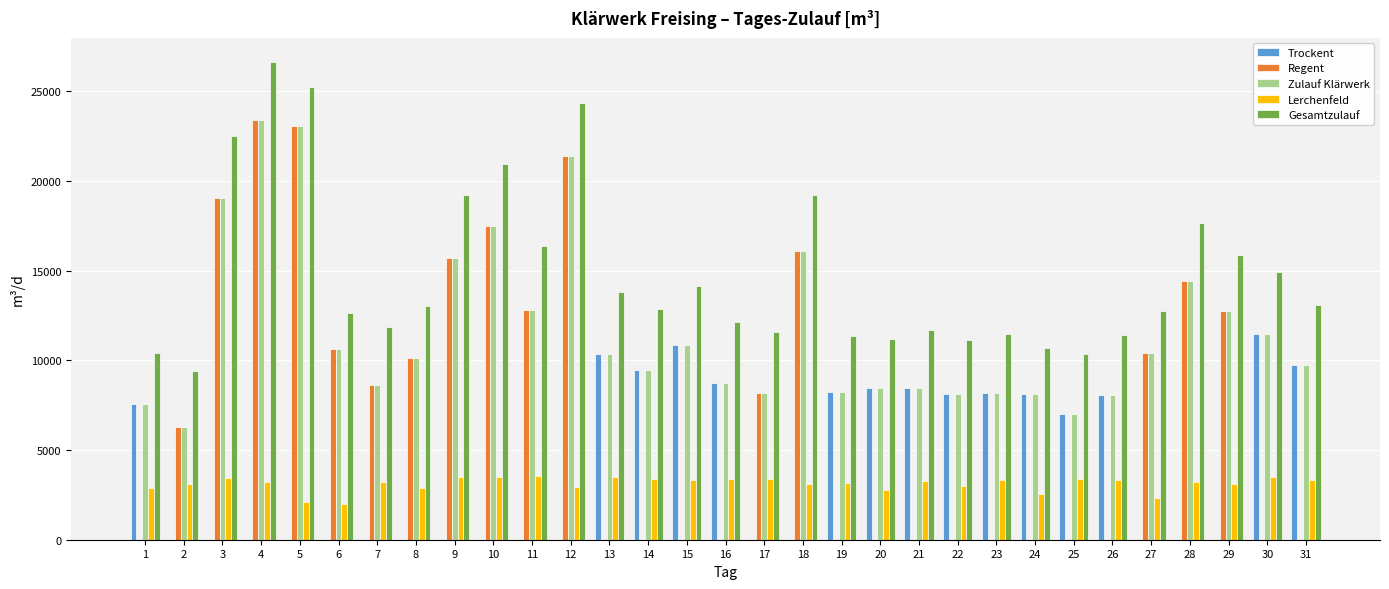

The value of Trockent at 2 is 0. True or false?

True